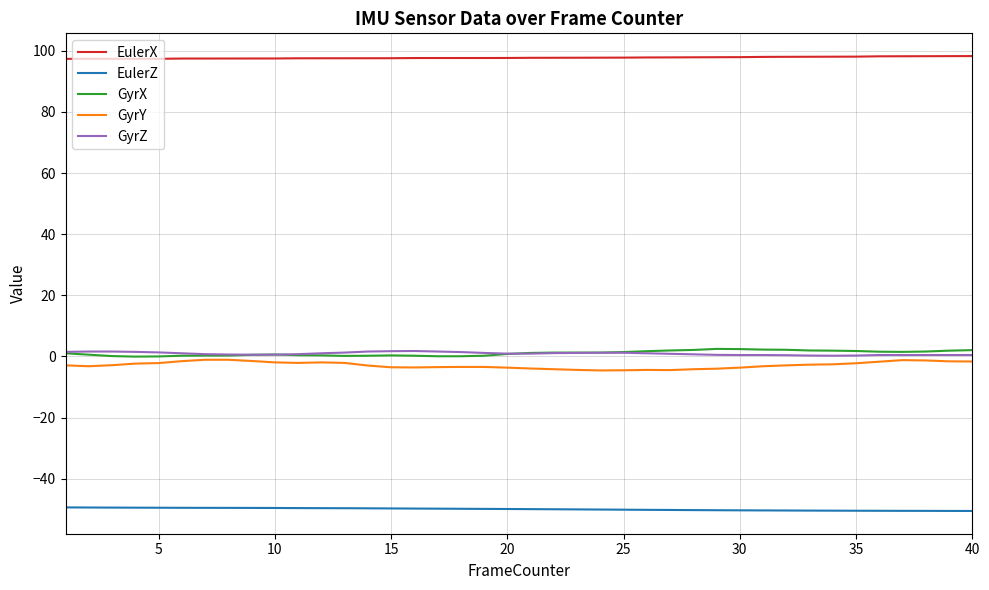

True or false: EulerX and EulerZ cross at least once.

False